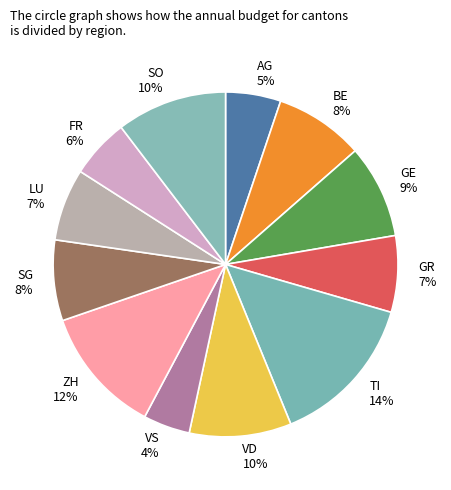

Which slice is the largest?

TI